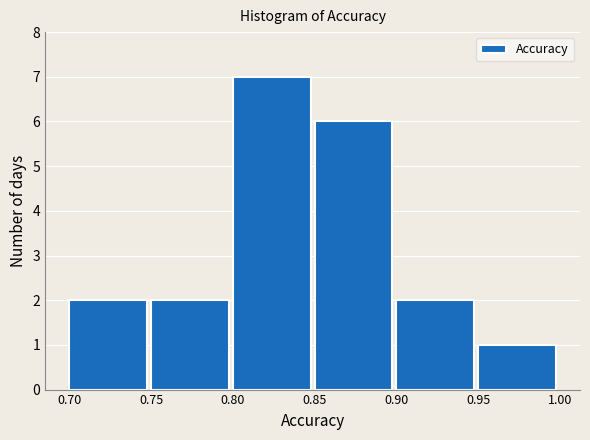

Reading left to right, transcribe this chart: for each bar, give the range it covers on the x-axis and its height. The values are not printed on the chart, so give them approximately, as read against the axis.

0.70 to 0.75: 2
0.75 to 0.80: 2
0.80 to 0.85: 7
0.85 to 0.90: 6
0.90 to 0.95: 2
0.95 to 1.00: 1